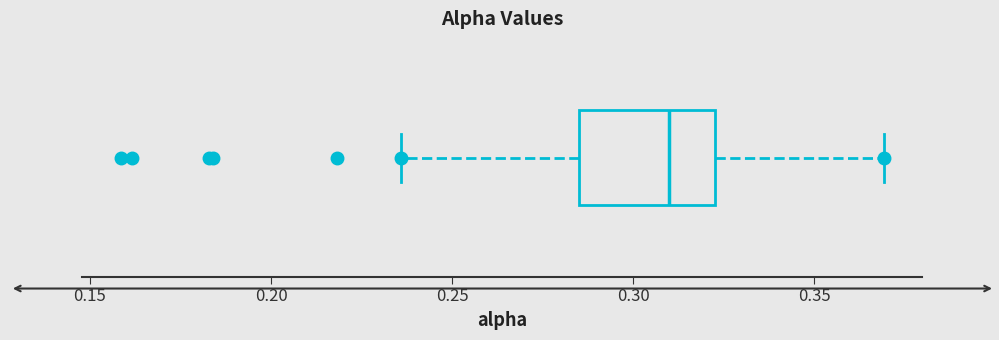

Transcribe this box plot: give where the median line is, the range the box spans, and where the two whiskers end, as read against the x-axis. The values are not printed on the chart, so give them approximately, as read against the axis.

median 0.310, box 0.285 to 0.325, whiskers 0.235 to 0.370